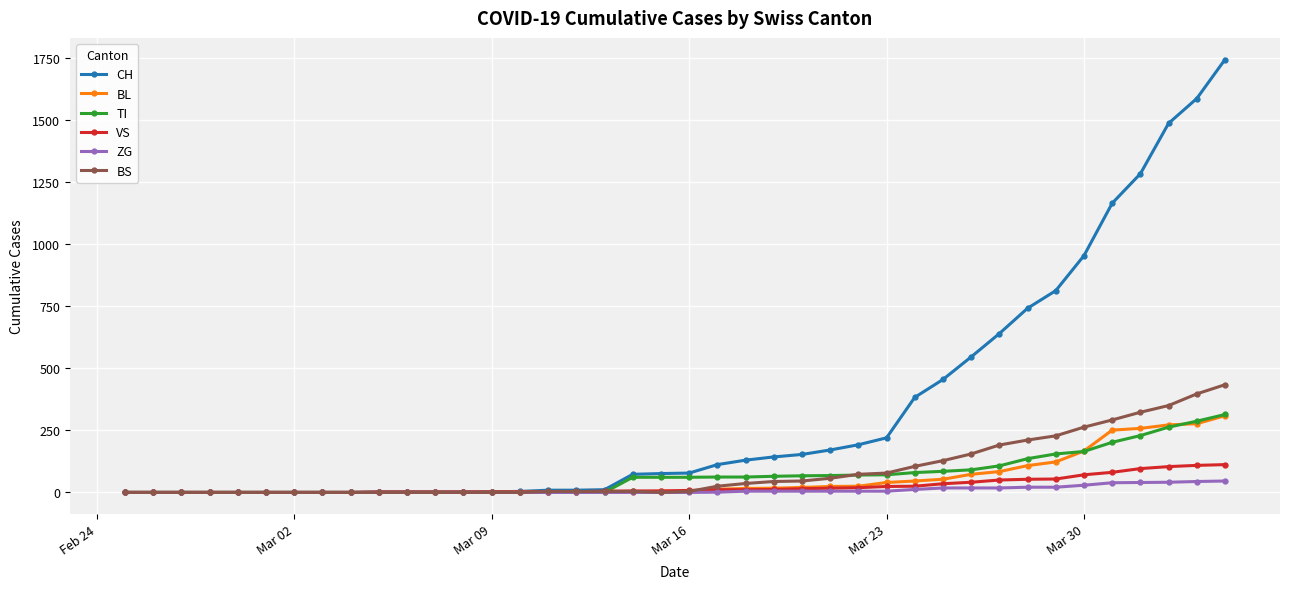

Which series has the widest spread of values?

CH